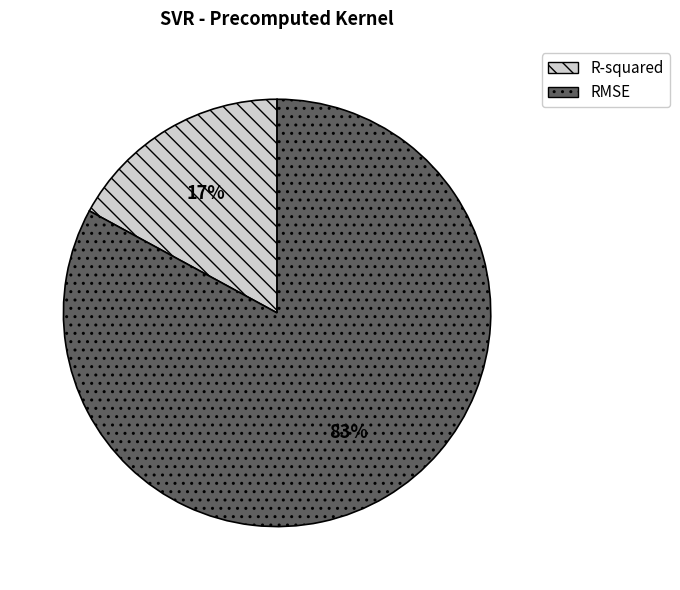

To the nearest percent, what portion does RMSE represent?

83%